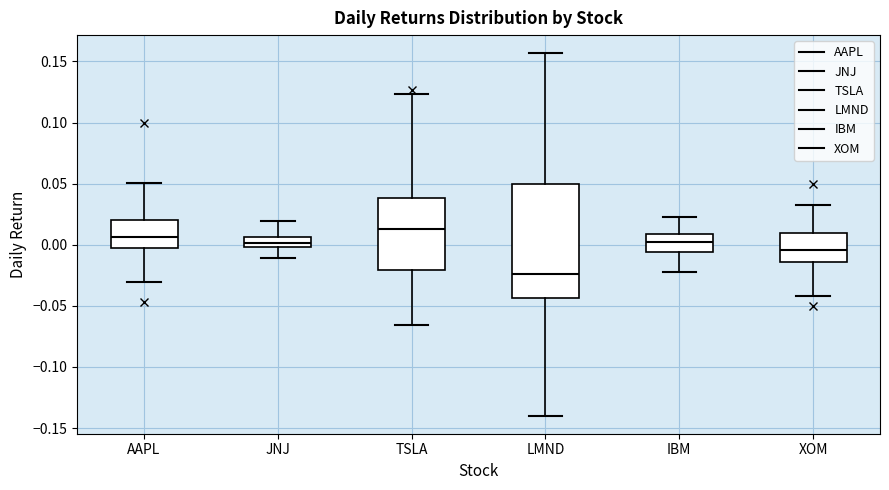

Reading left to right, read every box against the y-axis: the position of its median line, the range the box covers, and the ends of its whiskers. The values are not printed on the chart, so give them approximately, as read against the axis.

AAPL: median 0.005, box -0.005 to 0.020, whiskers -0.030 to 0.050
JNJ: median 0.000 (inside the box), box 0.000 to 0.005, whiskers -0.010 to 0.020
TSLA: median 0.015, box -0.020 to 0.040, whiskers -0.065 to 0.125
LMND: median -0.025, box -0.045 to 0.050, whiskers -0.140 to 0.155
IBM: median 0.000, box -0.005 to 0.010, whiskers -0.020 to 0.025
XOM: median -0.005, box -0.015 to 0.010, whiskers -0.040 to 0.035